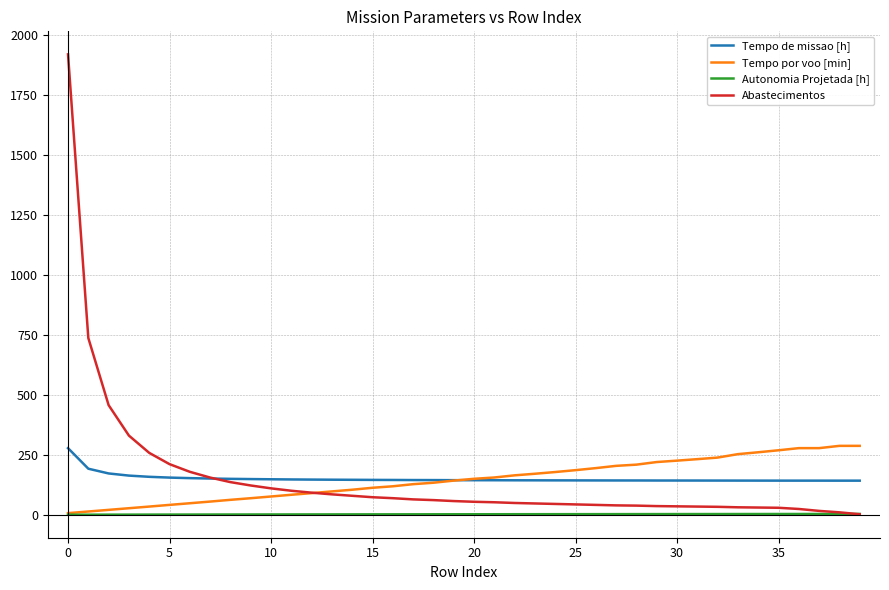

True or false: Autonomia Projetada [h] and Tempo de missao [h] intersect in this chart.

False